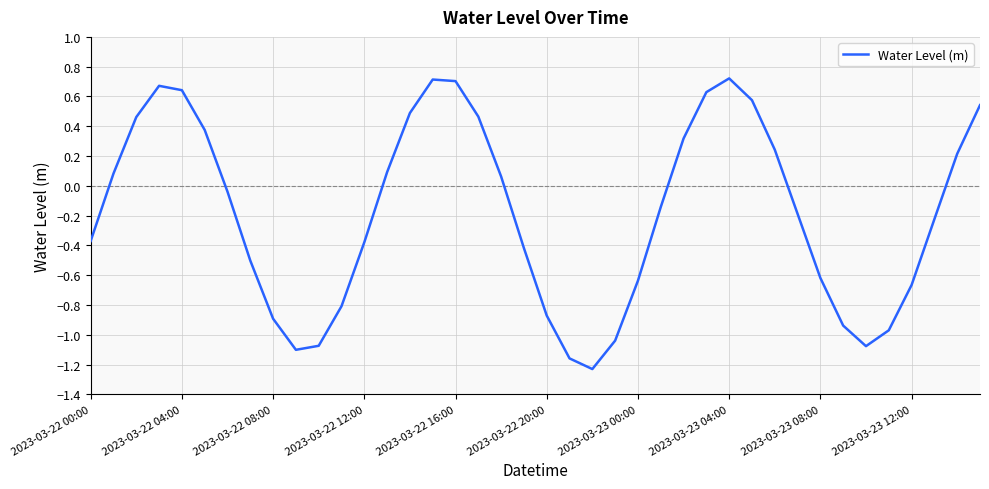

What is the difference between the maximum and minimum values?

2.0